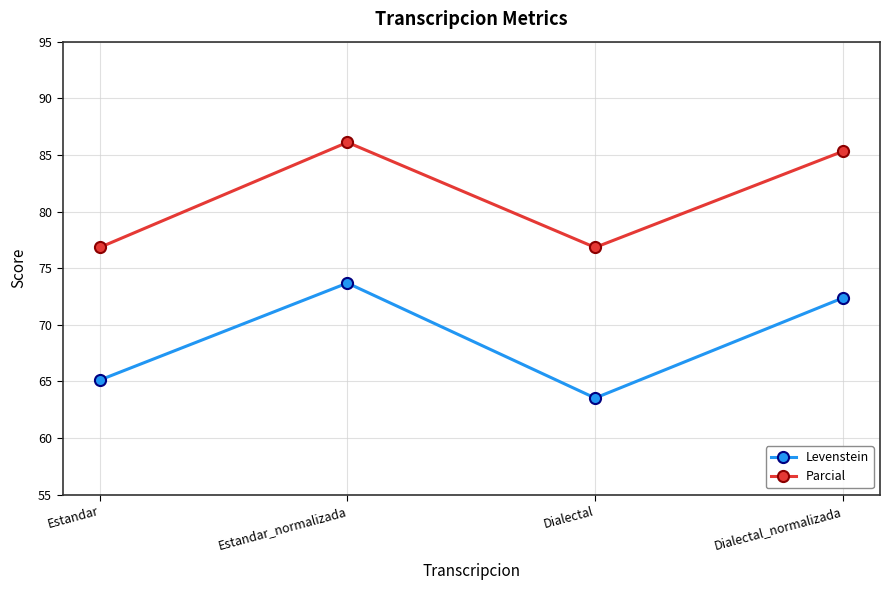

How many lines are shown in the chart?

2